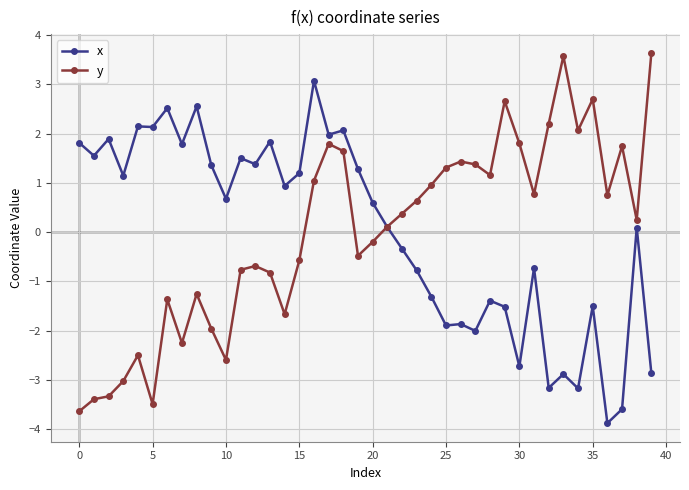

List the series in order of their peak value, highest first.

y, x